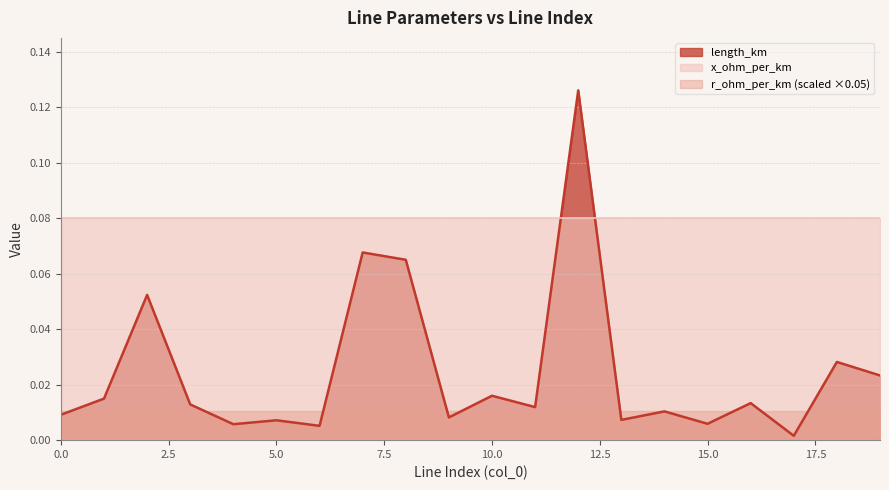

Which series has the largest range (max minus min)?

length_km